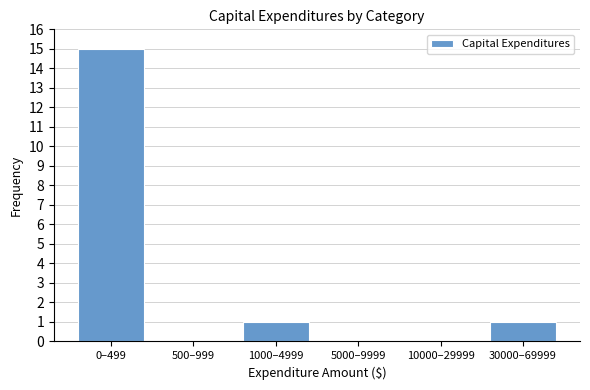

Reading left to right, what are all the values shown in this chart?

0–499=15	500–999=0	1000–4999=1	5000–9999=0	10000–29999=0	30000–69999=1